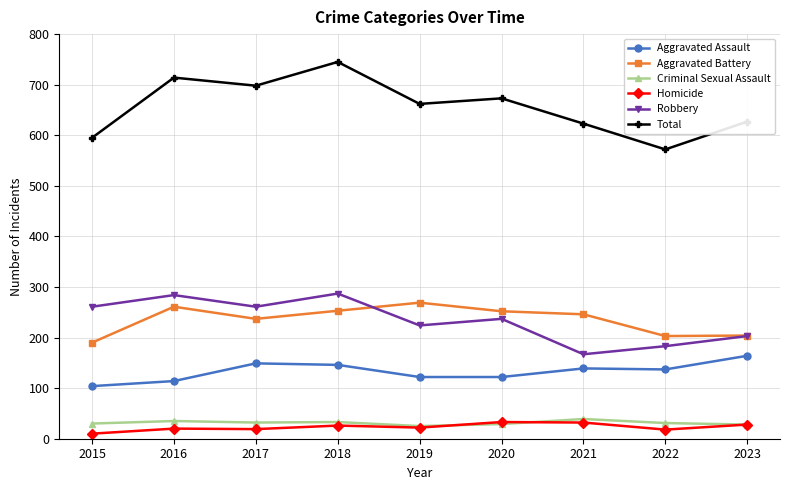

True or false: Robbery and Aggravated Assault intersect in this chart.

False